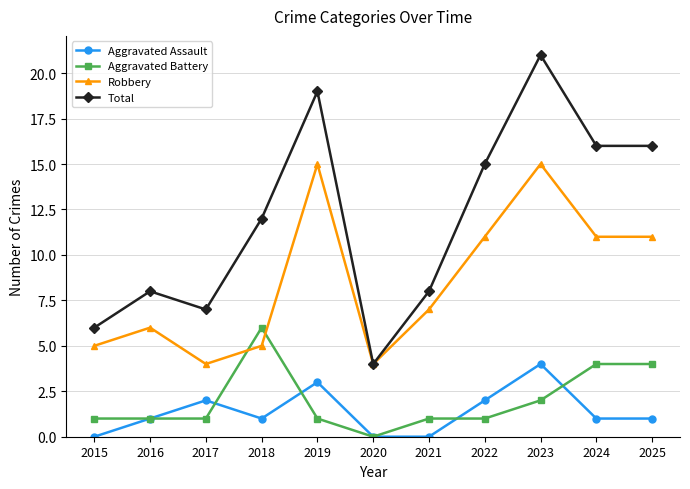

What is the sum of the Aggravated Assault values at 2016 and 2025?

2